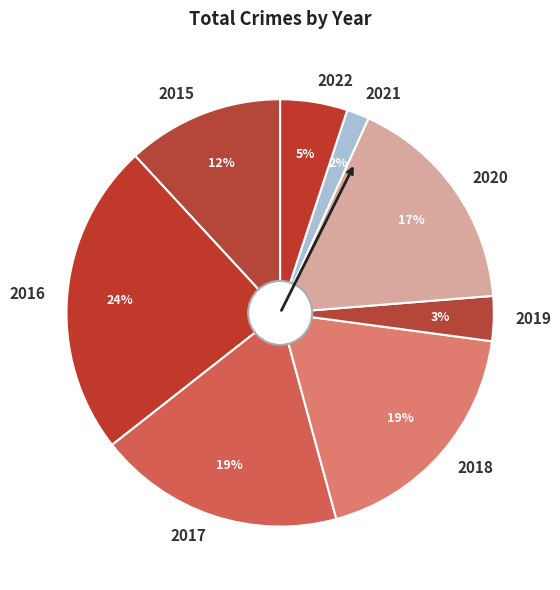

To the nearest percent, what portion does 2022 represent?

5%